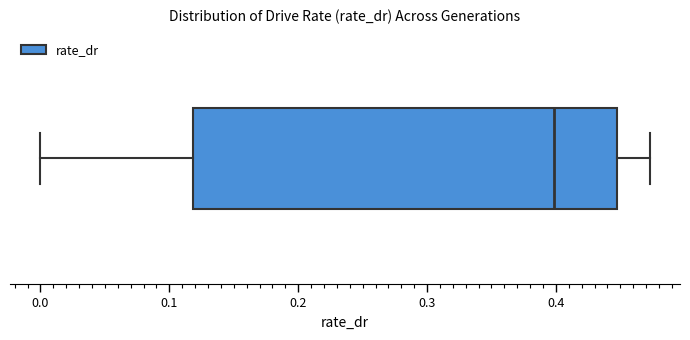

Read this box plot against the x-axis: the position of the median line, the range covered by the box, and the ends of both whiskers. The values are not printed on the chart, so give them approximately, as read against the axis.

median 0.40, box 0.12 to 0.45, whiskers 0.00 to 0.47